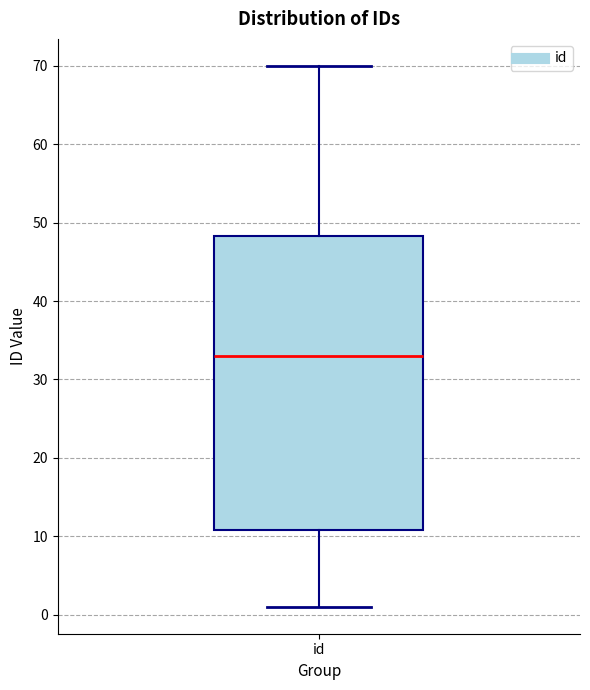

Where does the median line of the box for id sit on the y-axis? The values are not printed on the chart, so give them approximately, as read against the axis.

33